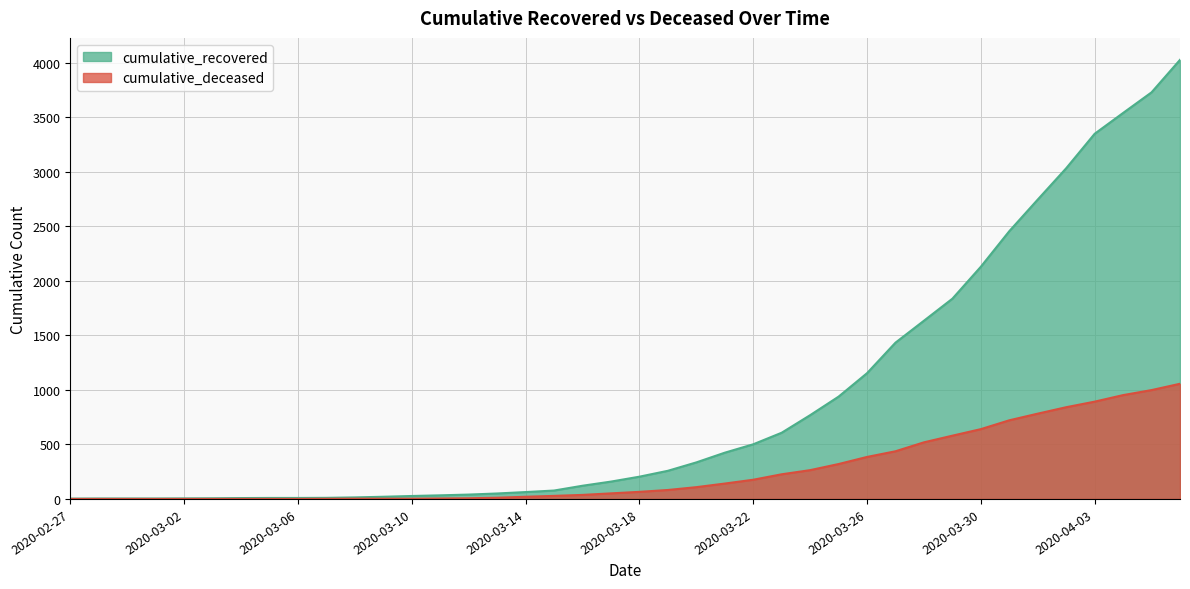

Reading left to right, what are all the values shown in this chart?

cumulative_recovered: 2020-02-27=3	2020-02-28=4	2020-02-29=4	2020-03-01=4	2020-03-02=5	2020-03-03=6	2020-03-04=8	2020-03-05=9	2020-03-06=9	2020-03-07=10	2020-03-08=14	2020-03-09=20	2020-03-10=27	2020-03-11=33	2020-03-12=40	2020-03-13=50	2020-03-14=63	2020-03-15=77	2020-03-16=121	2020-03-17=159	2020-03-18=204	2020-03-19=258	2020-03-20=335	2020-03-21=424	2020-03-22=501	2020-03-23=607	2020-03-24=768	2020-03-25=938	2020-03-26=1153	2020-03-27=1433	2020-03-28=1634	2020-03-29=1836	2020-03-30=2129	2020-03-31=2455	2020-04-01=2745	2020-04-02=3032	2020-04-03=3348	2020-04-04=3539	2020-04-05=3728	2020-04-06=4026
cumulative_deceased: 2020-02-27=0	2020-02-28=0	2020-02-29=0	2020-03-01=0	2020-03-02=0	2020-03-03=0	2020-03-04=0	2020-03-05=0	2020-03-06=0	2020-03-07=1	2020-03-08=2	2020-03-09=2	2020-03-10=2	2020-03-11=4	2020-03-12=6	2020-03-13=11	2020-03-14=20	2020-03-15=28	2020-03-16=37	2020-03-17=51	2020-03-18=65	2020-03-19=82	2020-03-20=108	2020-03-21=141	2020-03-22=176	2020-03-23=226	2020-03-24=264	2020-03-25=320	2020-03-26=385	2020-03-27=437	2020-03-28=519	2020-03-29=580	2020-03-30=640	2020-03-31=721	2020-04-01=782	2020-04-02=841	2020-04-03=892	2020-04-04=952	2020-04-05=998	2020-04-06=1056